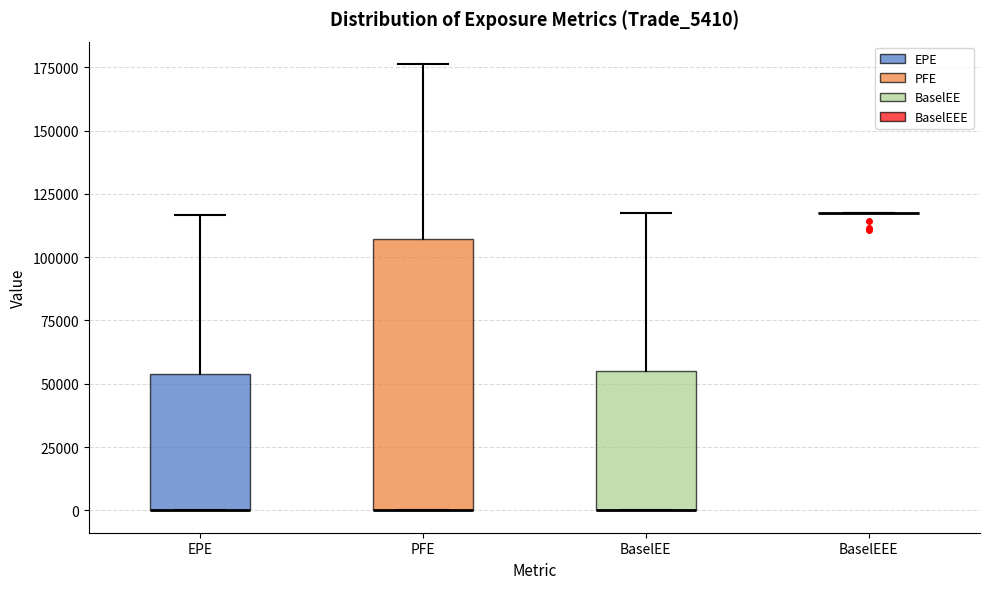

Reading left to right, read every box against the y-axis: the position of its median line, the range the box covers, and the ends of its whiskers. The values are not printed on the chart, so give them approximately, as read against the axis.

EPE: median 0 (drawn on the box's lower edge), box 0 to 55000, whiskers 0 to 115000
PFE: median 0 (drawn on the box's lower edge), box 0 to 105000, whiskers 0 to 175000
BaselEE: median 0 (drawn on the box's lower edge), box 0 to 55000, whiskers 0 to 115000
BaselEEE: box collapsed to a line at 115000, whiskers 115000 to 115000